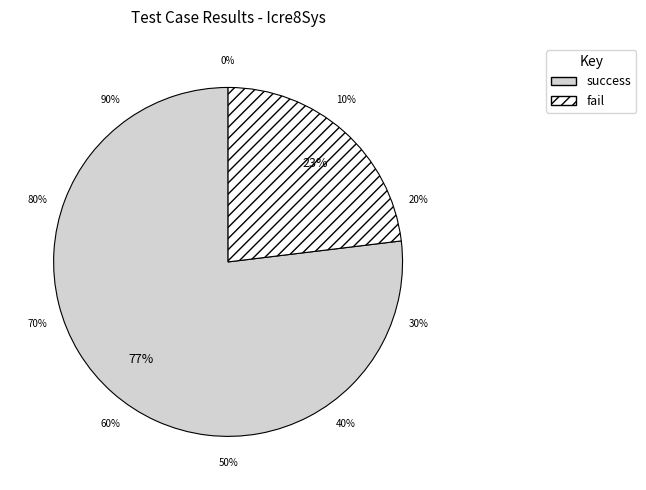

Which category accounts for the majority?

success